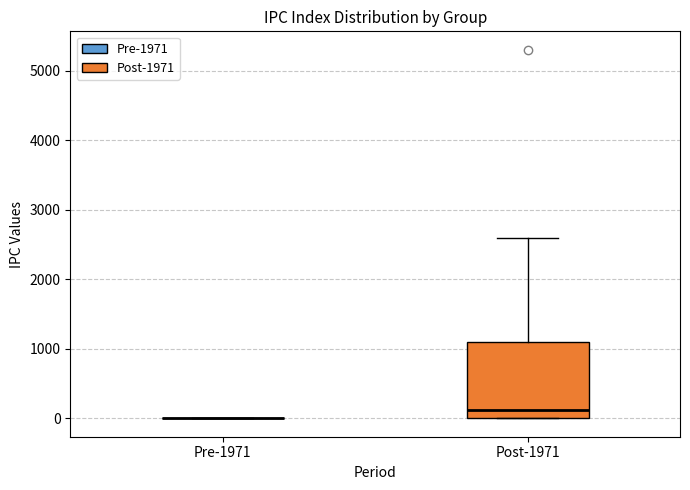

Reading left to right, read every box against the y-axis: the position of its median line, the range the box covers, and the ends of its whiskers. The values are not printed on the chart, so give them approximately, as read against the axis.

Pre-1971: box collapsed to a line at 0, whiskers 0 to 0
Post-1971: median 100, box 0 to 1100, whiskers 0 to 2600